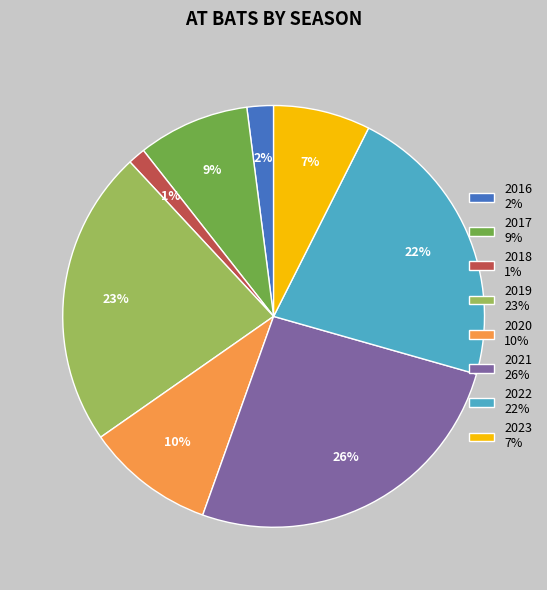

To the nearest percent, what portion does 2020 represent?

10%